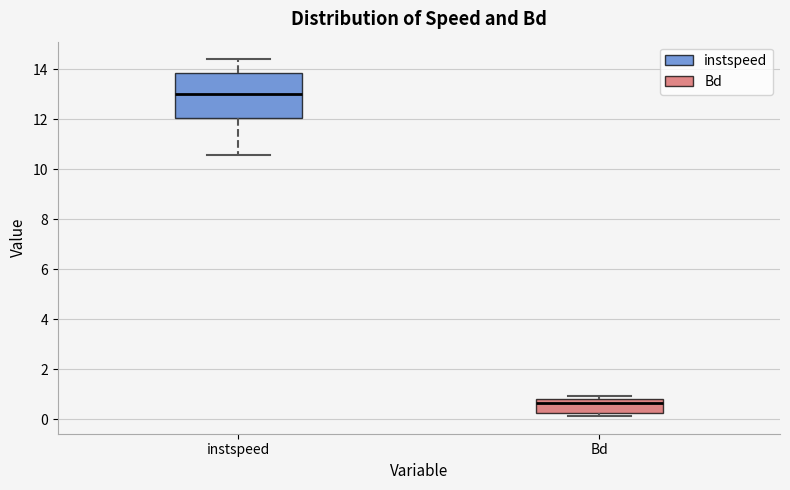

Which box is the tallest, from its lower edge to its upper edge?

instspeed